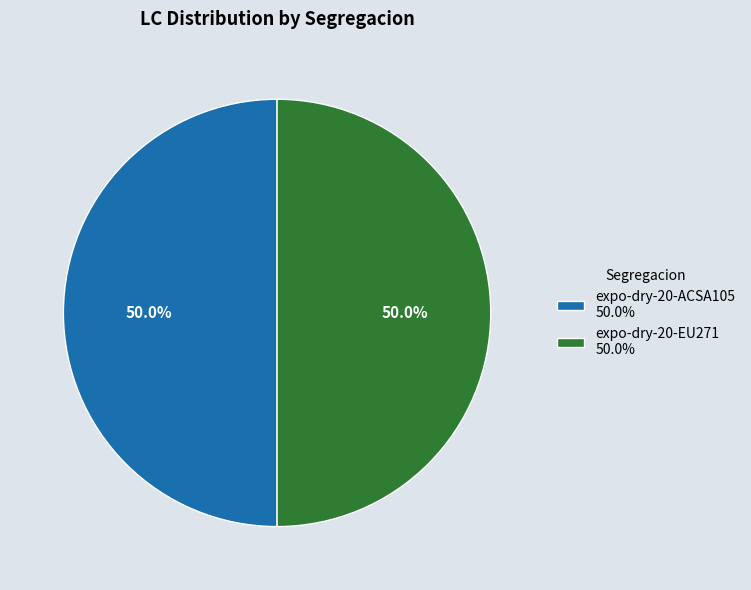

Combined, what portion of the pie is expo-dry-20-EU271 50.0% and expo-dry-20-ACSA105 50.0%?

100.0%